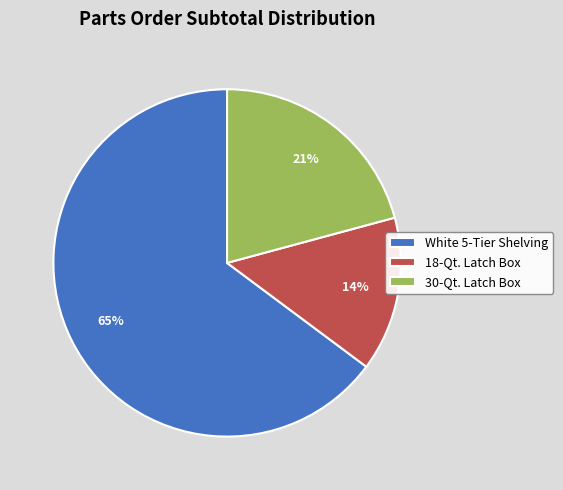

The White 5-Tier Shelving slice represents 65% of the pie. True or false?

True